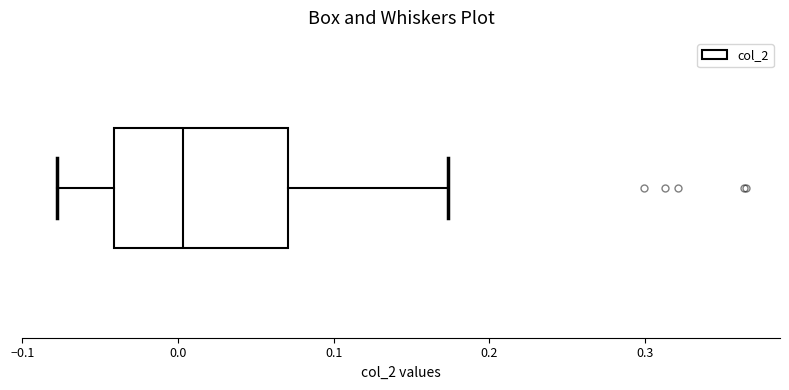

Transcribe this box plot: give where the median line is, the range the box spans, and where the two whiskers end, as read against the x-axis. The values are not printed on the chart, so give them approximately, as read against the axis.

median 0.00, box -0.04 to 0.07, whiskers -0.08 to 0.17